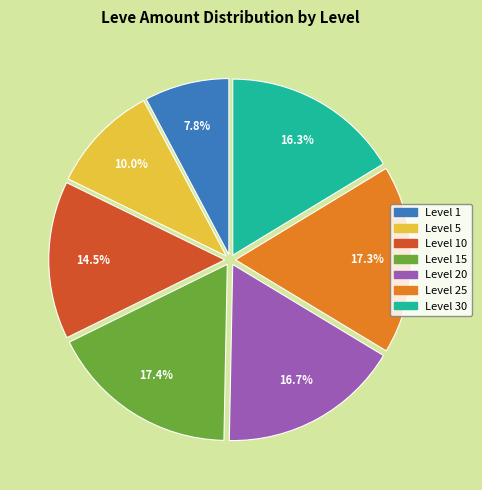

Is there a majority slice in this chart?

No